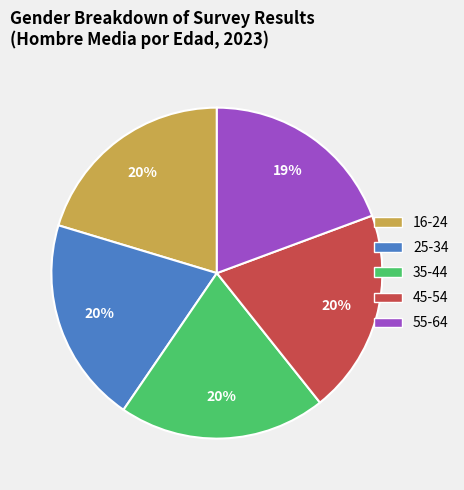

Is the sum of 35-44 and 45-54 greater than half?

No